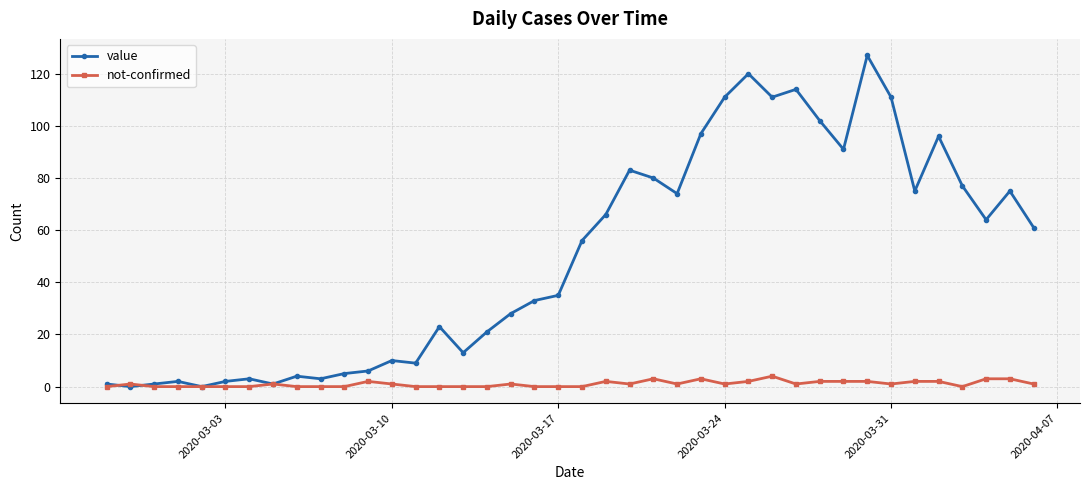

List the series in order of their overall mean, lowest first.

not-confirmed, value